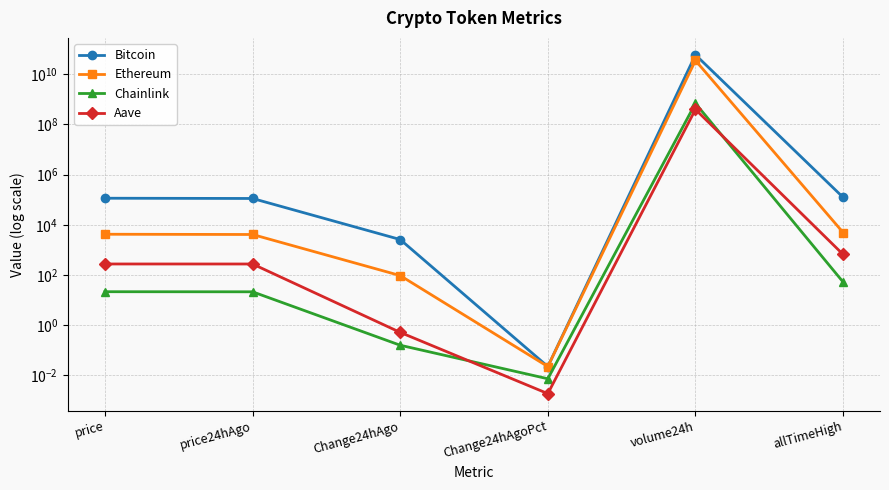

In Bitcoin, how many points are higher than both neighbors (excluding endpoints)?

1